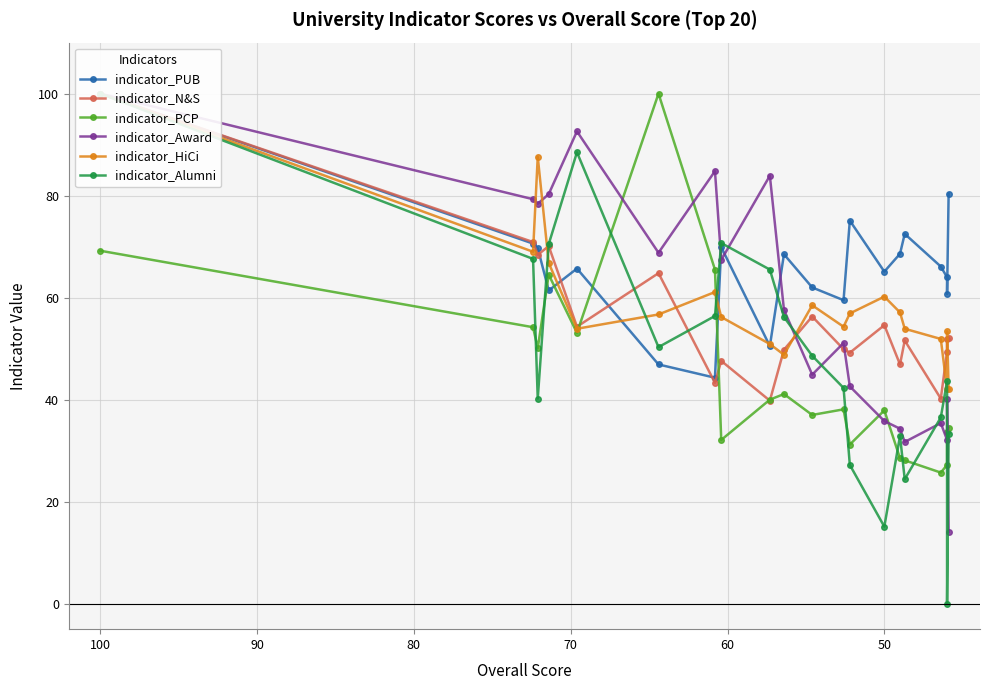

How many lines are shown in the chart?

6